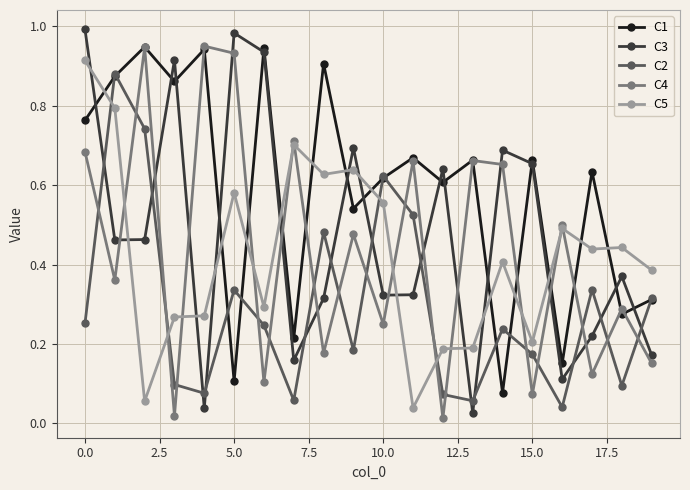

How many interior local valleys does the C1 series have?

8